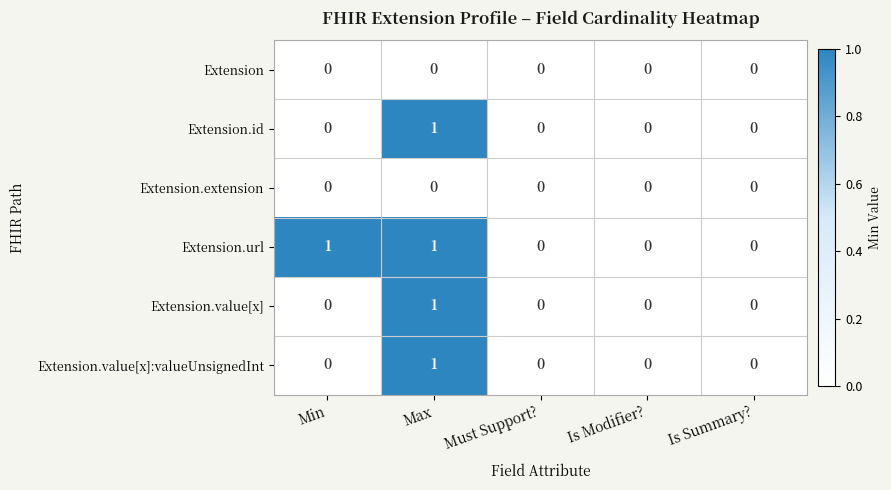

Reading left to right, list all the values displayed in this chart.

Extension: 0	0	0	0	0
Extension.id: 0	1	0	0	0
Extension.extension: 0	0	0	0	0
Extension.url: 1	1	0	0	0
Extension.value[x]: 0	1	0	0	0
Extension.value[x]:valueUnsignedInt: 0	1	0	0	0